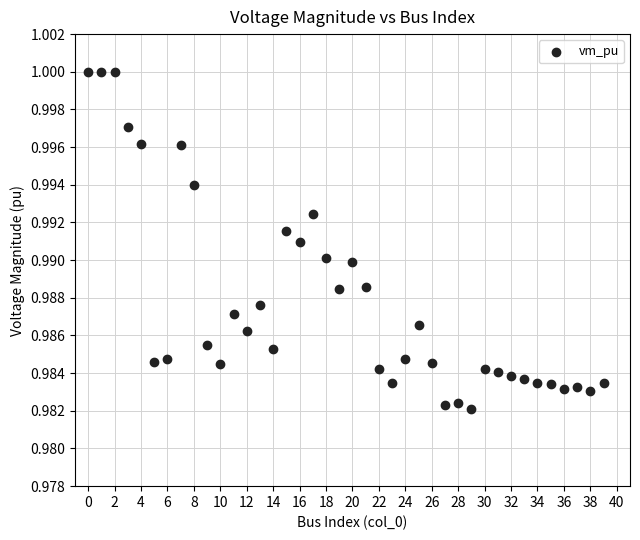

Count the number of points in this scatter plot.

40